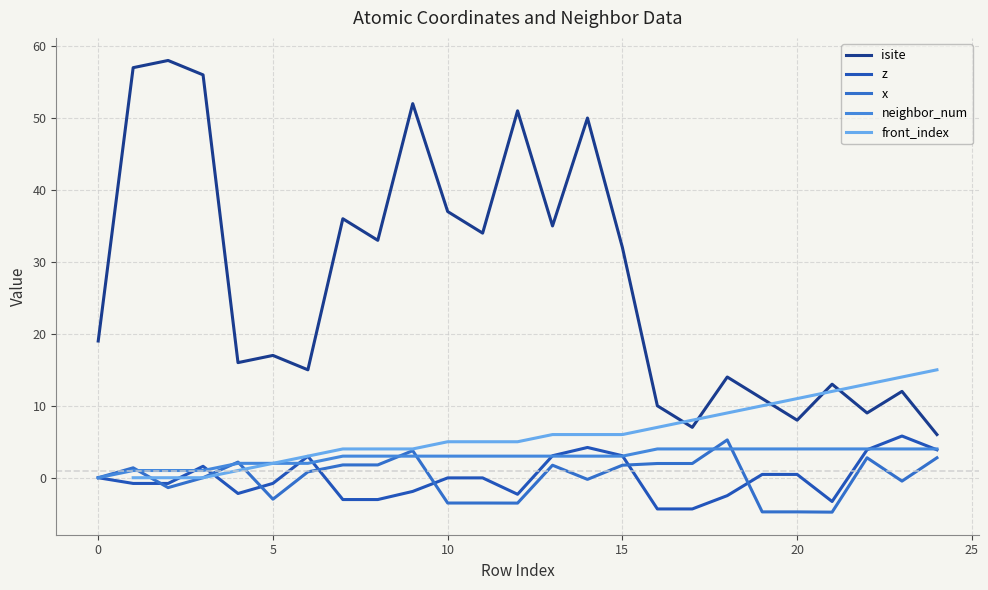

True or false: isite has more than 2 interior local peaks.

True